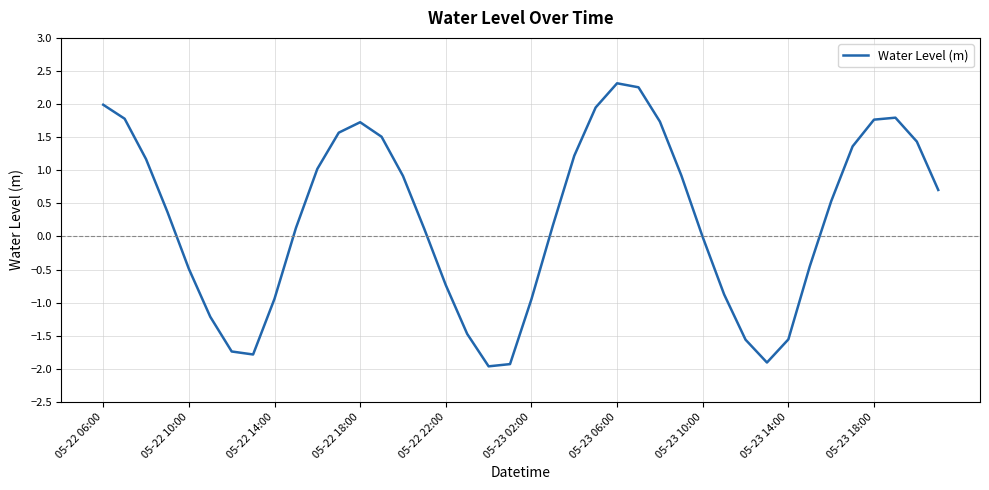

What is the maximum value shown in the chart?

2.3